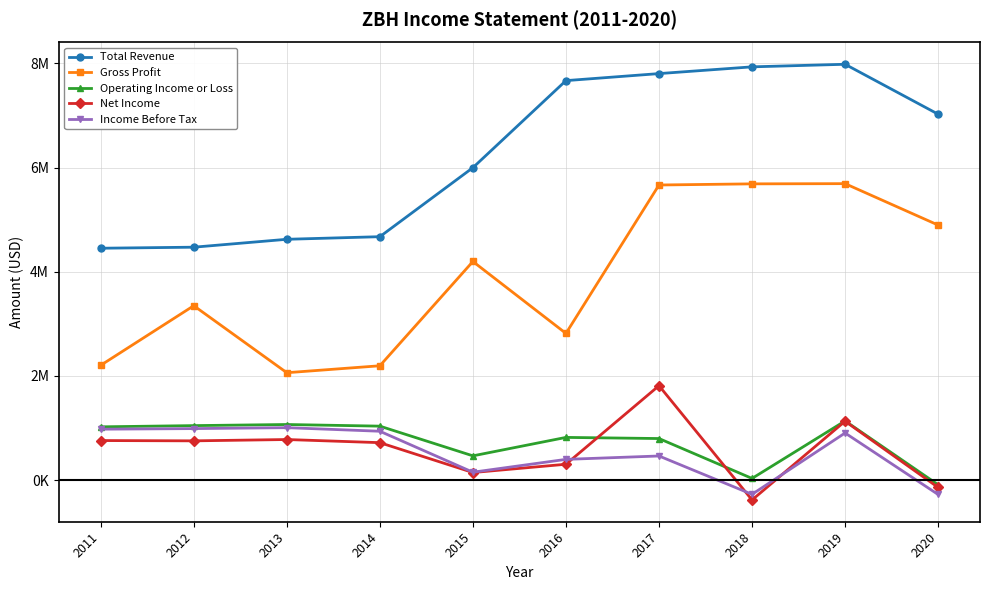

True or false: Gross Profit has a value of 5665300 at 2017.

True